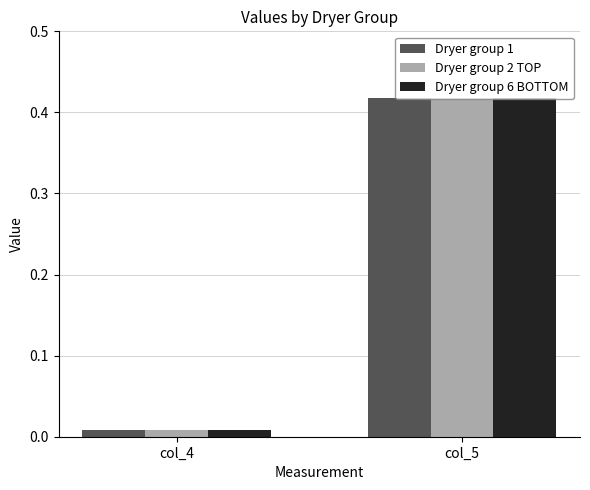

How many bars are there in each group?

3